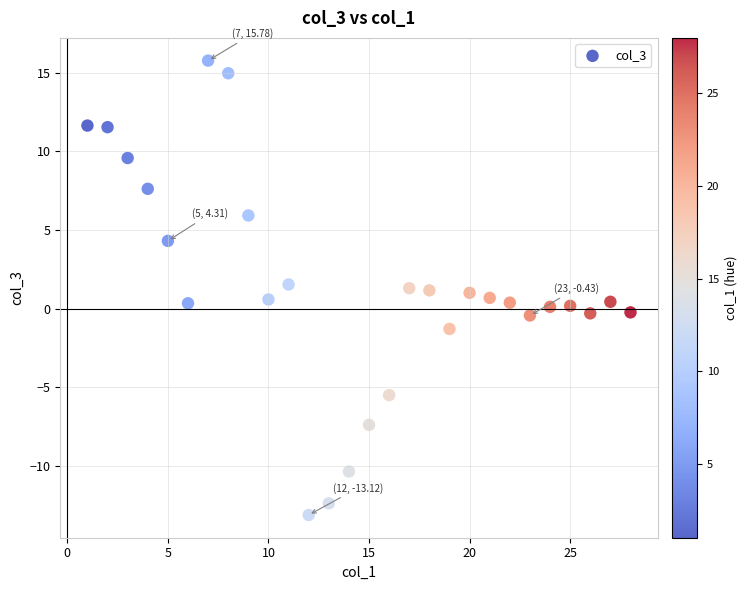

What is the range of X values (max minus min)?

27.0